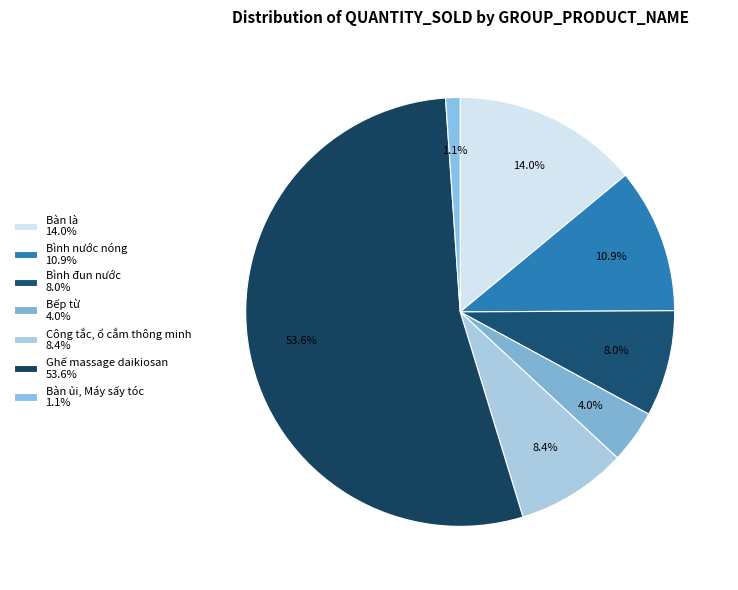

What percentage do Công tắc, ổ cắm thông minh and Bình đun nước together represent?

16.4%